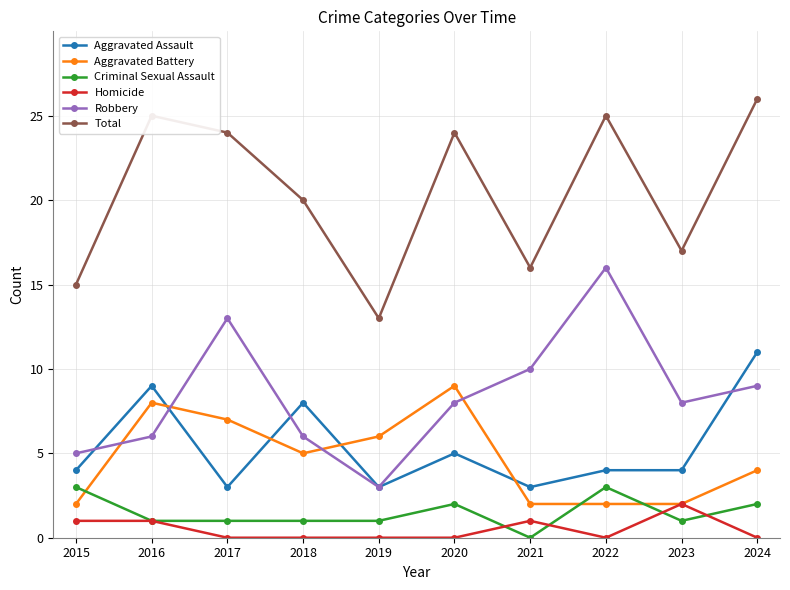

Which series changed the most between 2021 and 2022?

Total